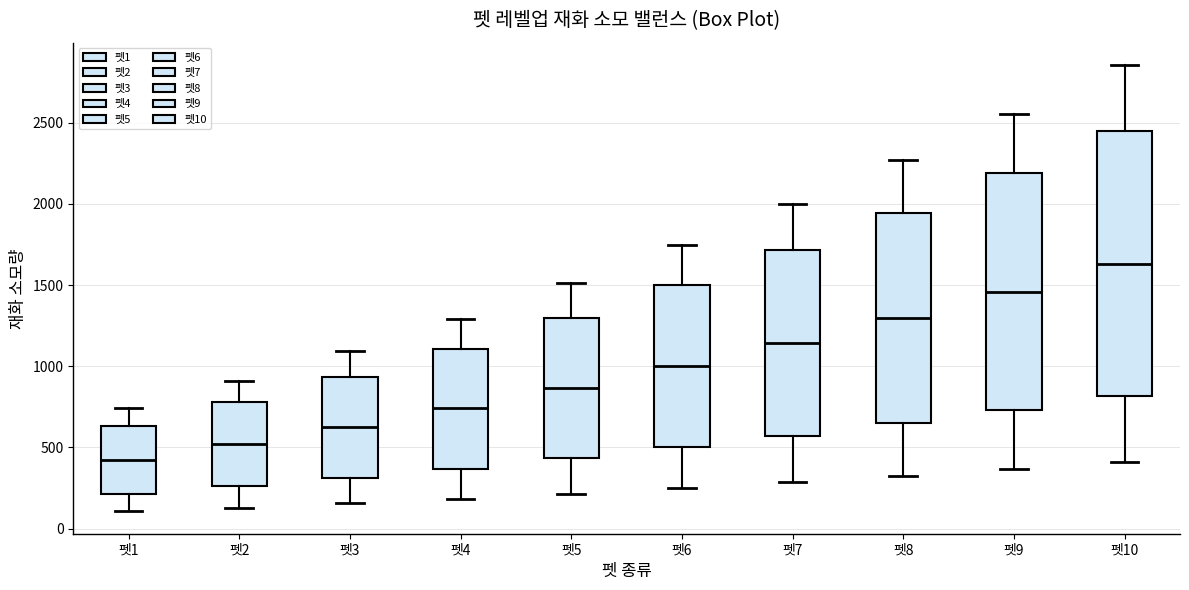

Comparing the boxes themselves (not the whiskers), which one is the tallest?

펫10